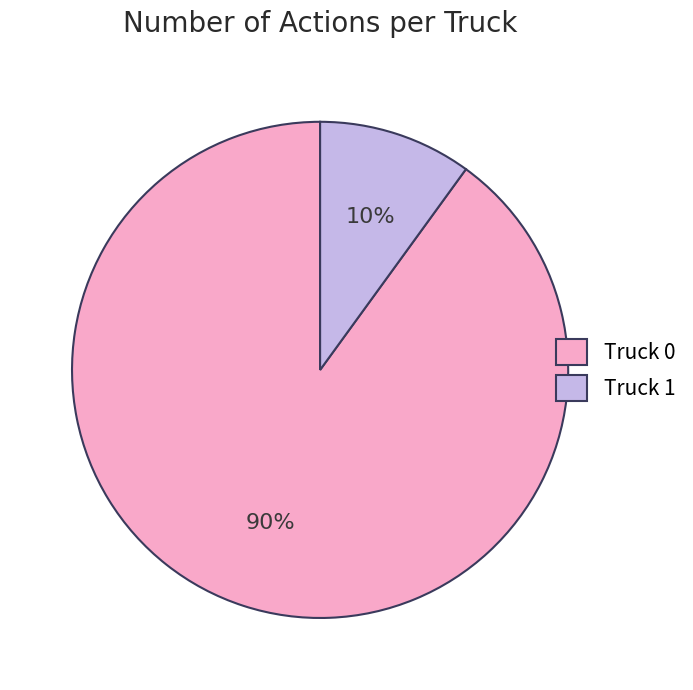

Which slice is the largest?

Truck 0